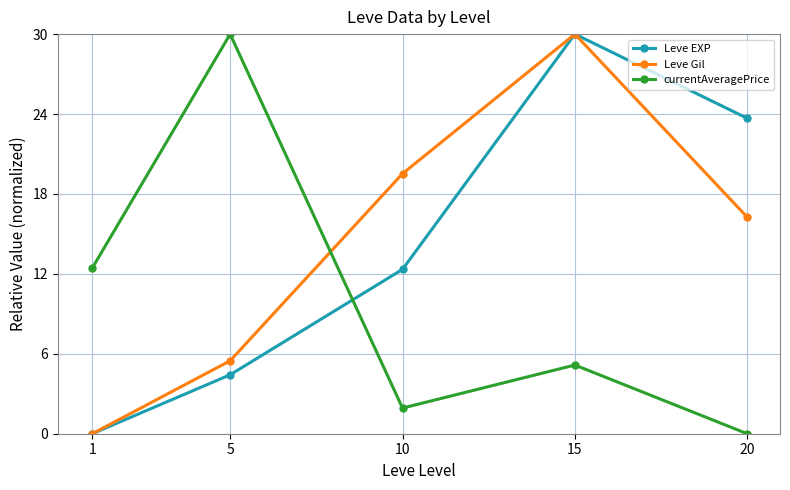

At which category is the sum across all series the highest?

15